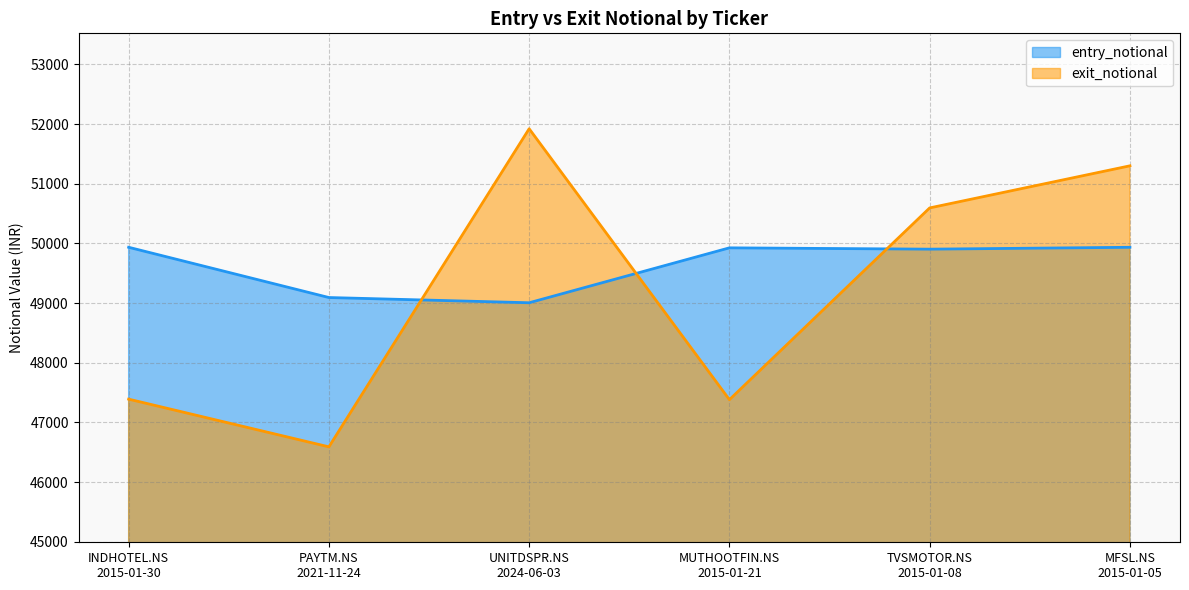

Count the number of data series in this chart.

2